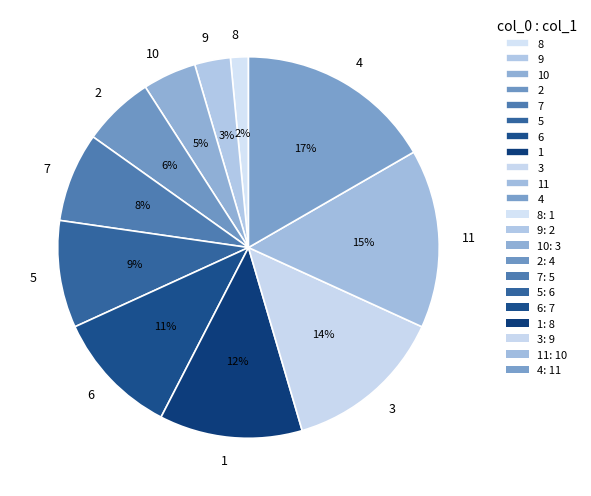

Does any single category account for the majority?

No